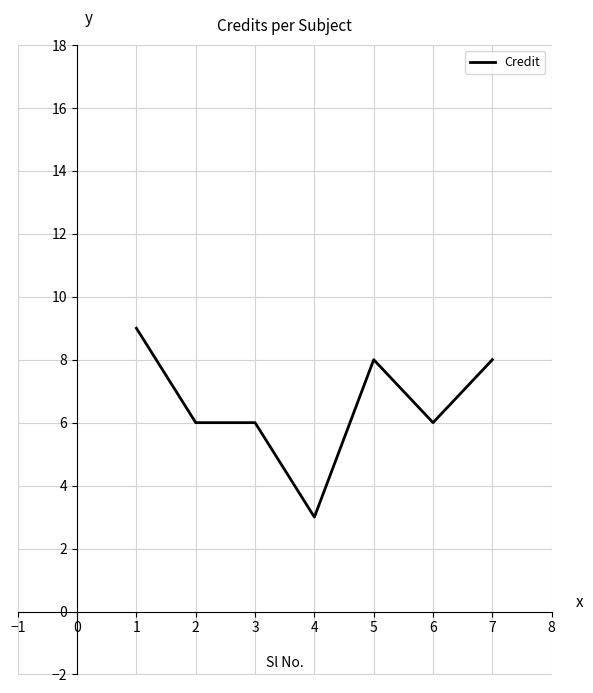

What is the difference between the maximum and minimum values?

6